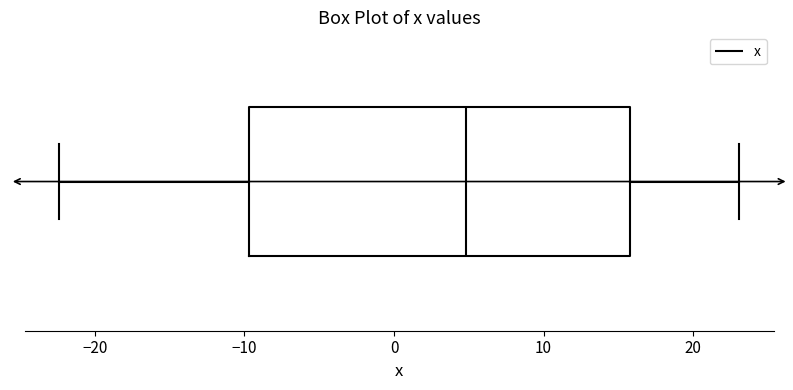

Where does the median line of the box sit on the x-axis? The values are not printed on the chart, so give them approximately, as read against the axis.

5